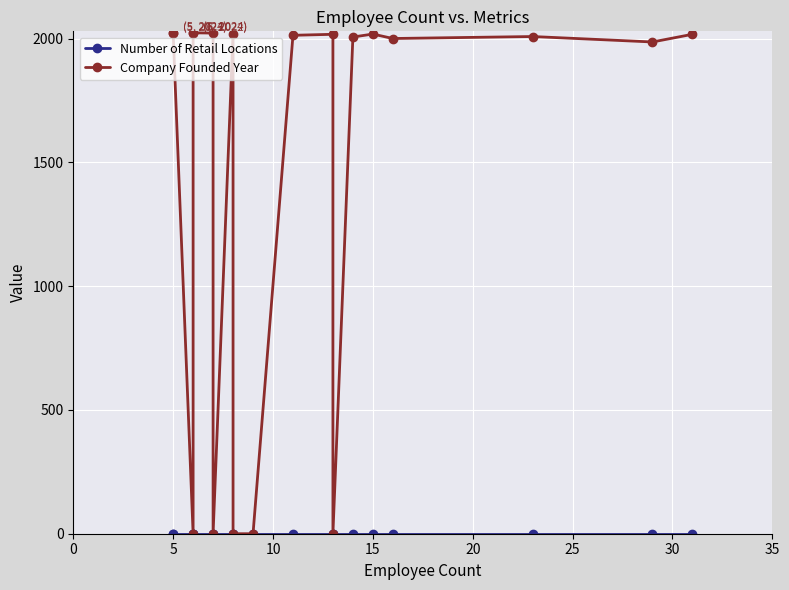

Which category has the highest value in the Company Founded Year series?

5